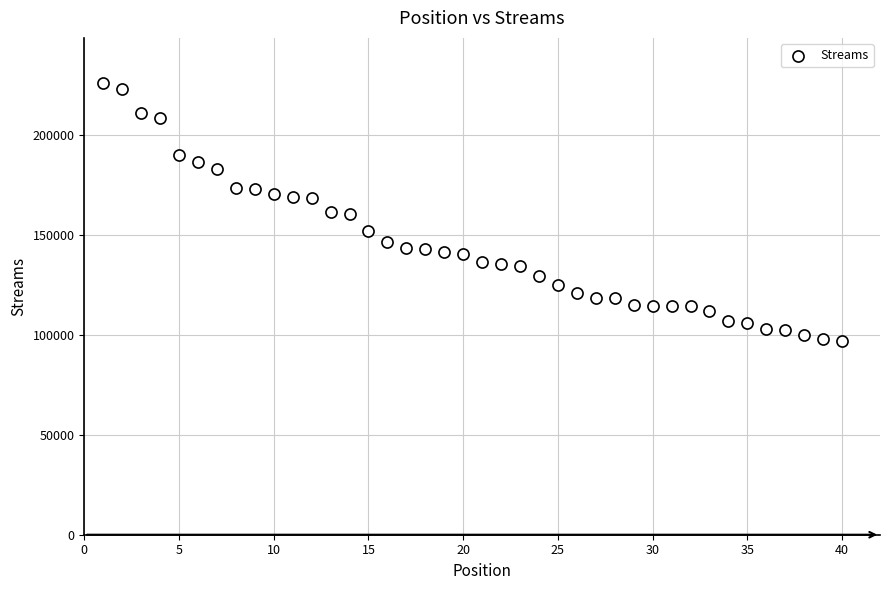

What is the range of X values (max minus min)?

39